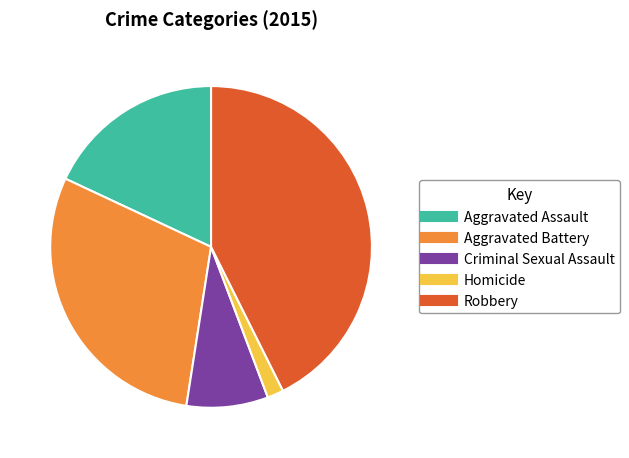

Between Homicide and Aggravated Assault, which is larger?

Aggravated Assault